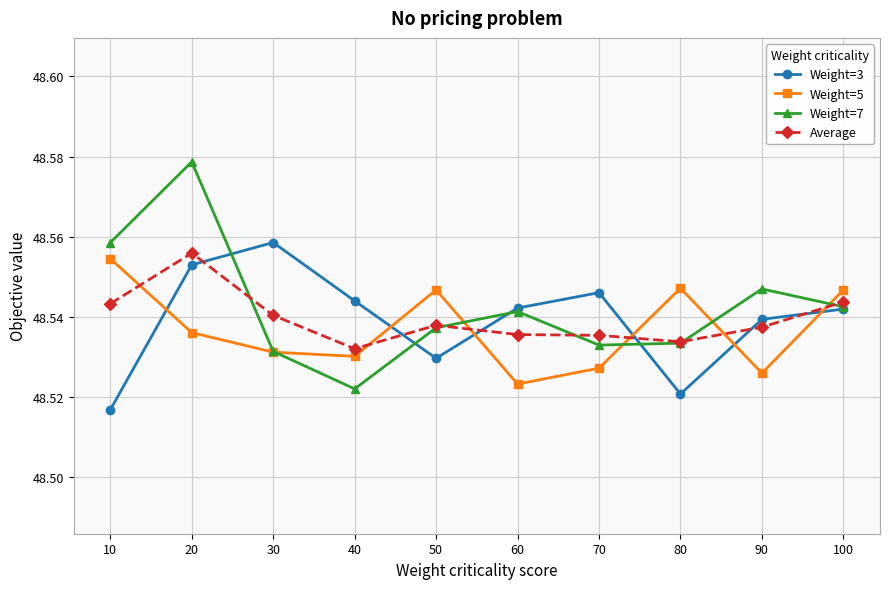

At which category is the sum across all series the highest?

20